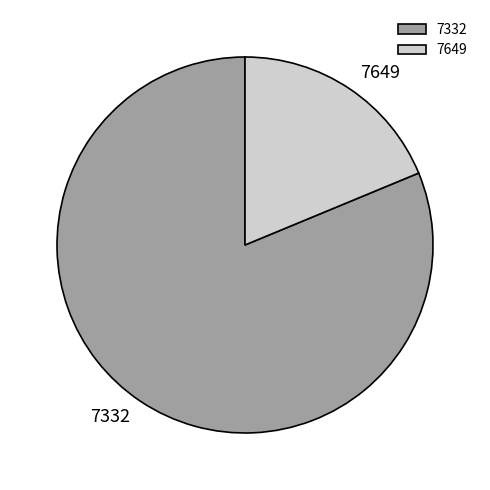

Is it true that 7649 is 19% of the pie?

True